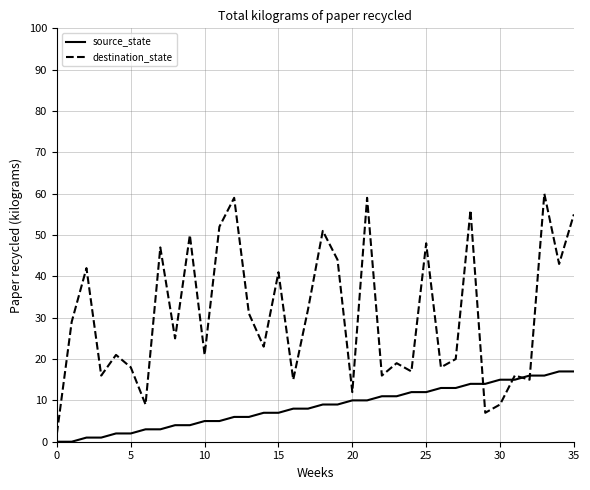

List the series in order of their peak value, highest first.

destination_state, source_state